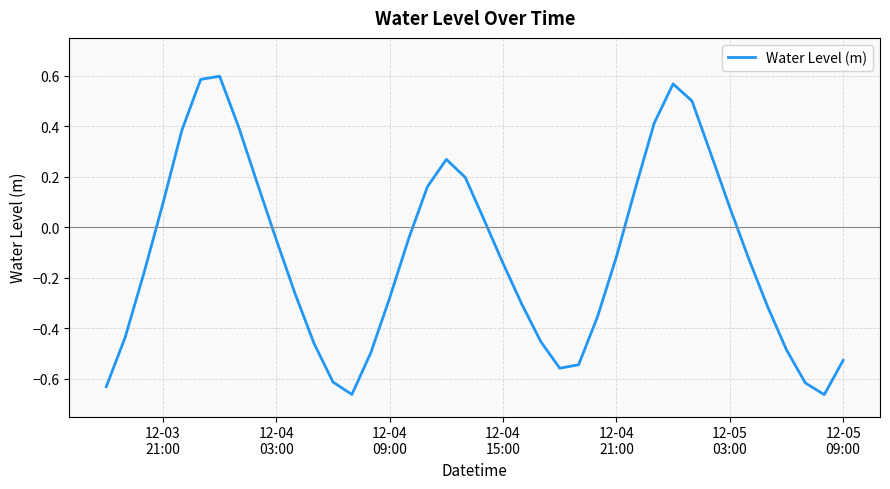

What is the difference between the maximum and minimum values?

1.3